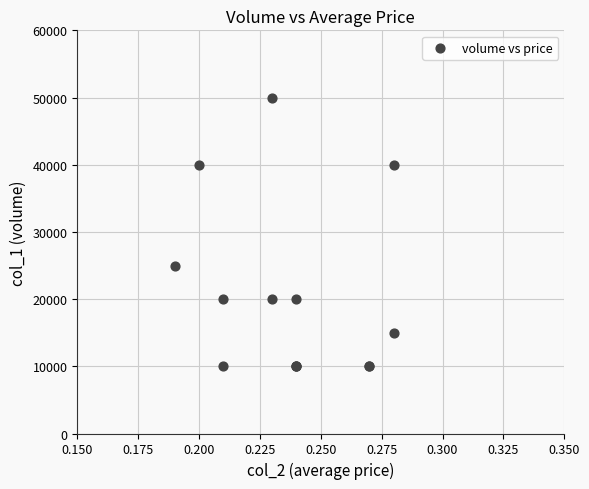

What Y value in the scatter plot is closest to 30000?

25000